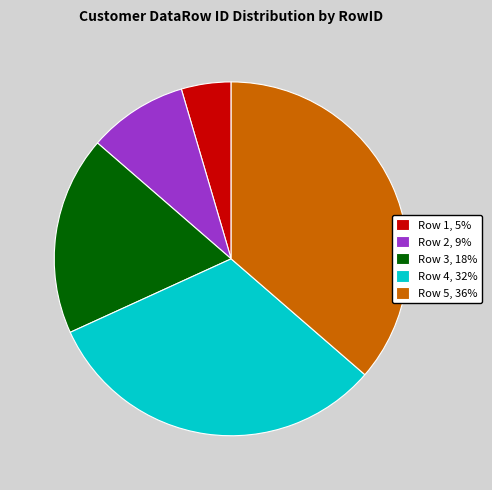

Is Row 4, 32% the majority of the pie?

No